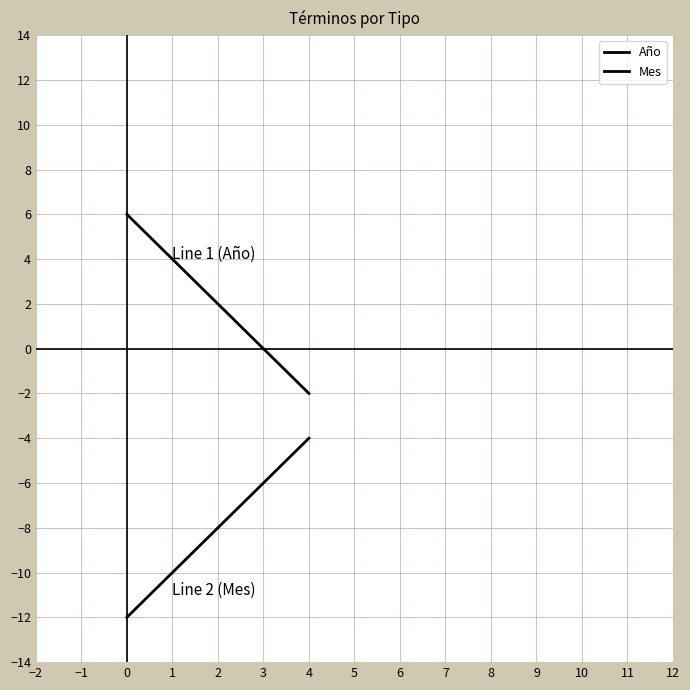

What is the value of the Año point at the 2nd from the left?

4